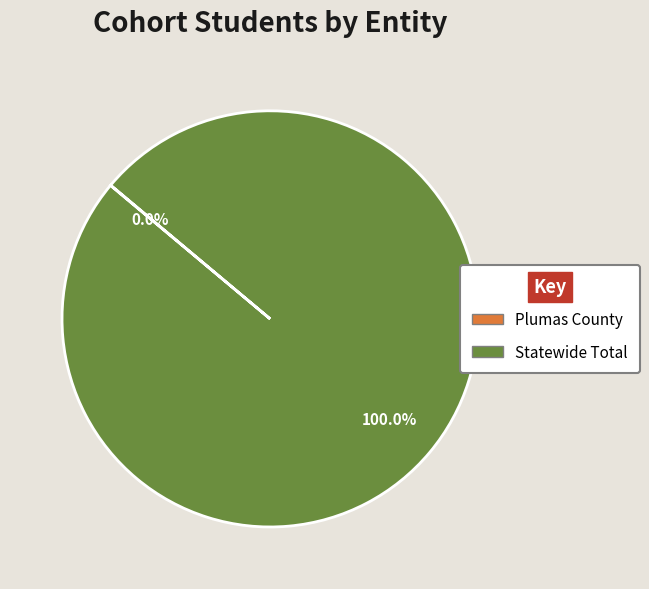

Is Statewide Total the majority of the pie?

Yes